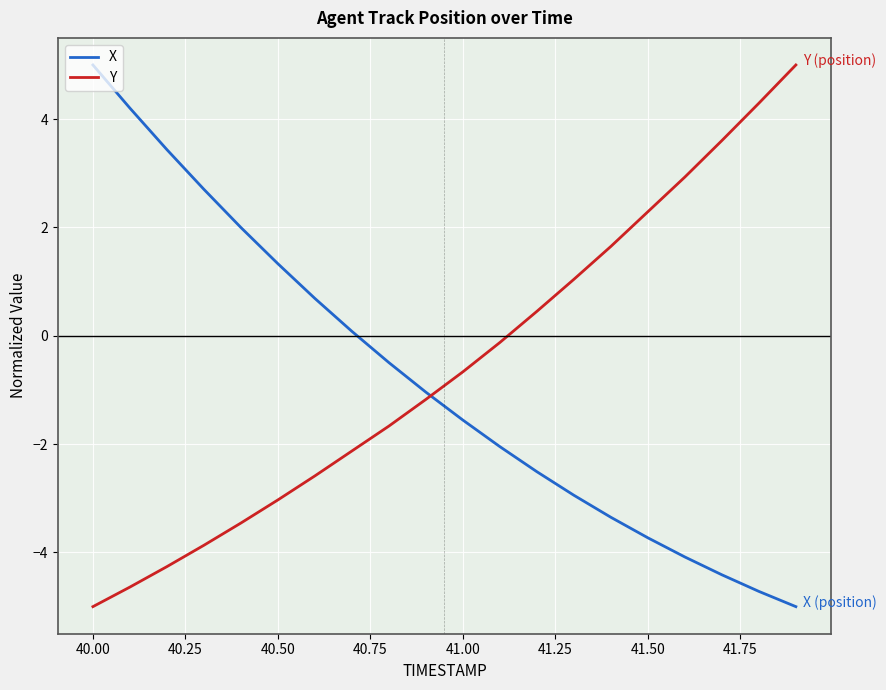

True or false: Y and X cross at least once.

True